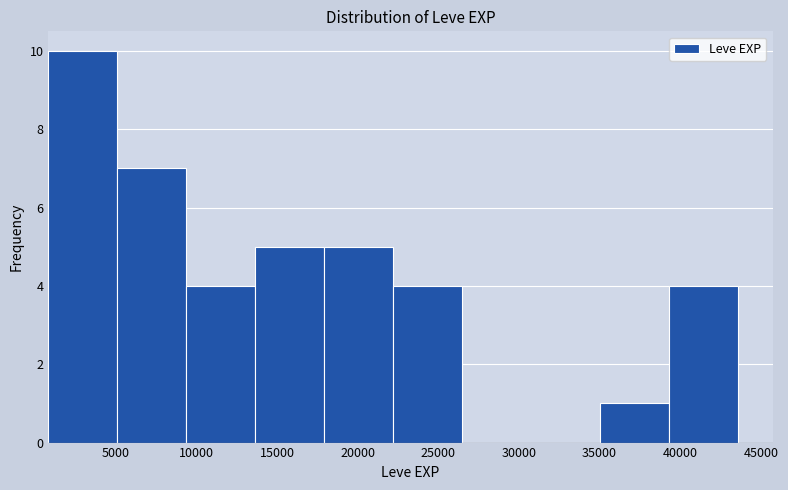

Which range on the x-axis has the tallest bar?

1000 to 5000